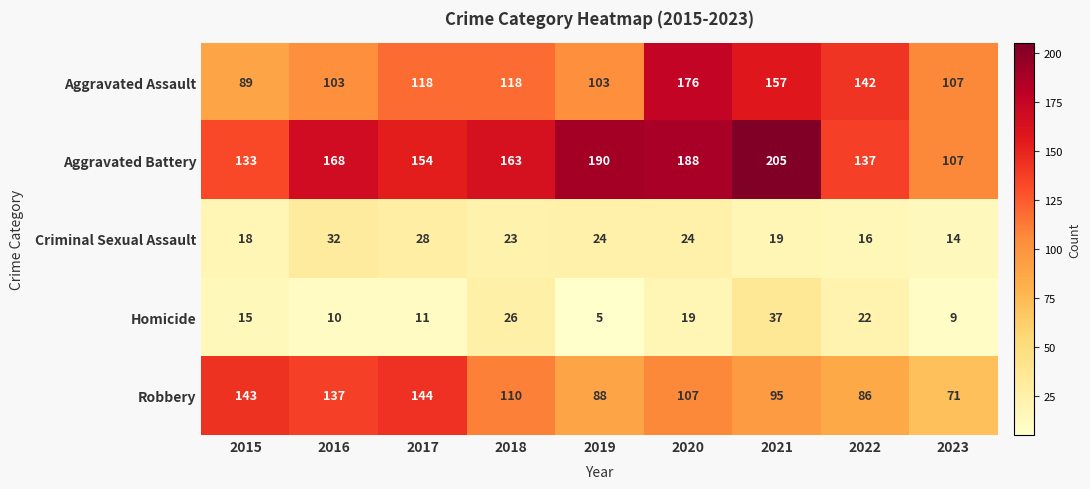

Rank the series at 2017 from highest to lowest value.

Aggravated Battery, Robbery, Aggravated Assault, Criminal Sexual Assault, Homicide